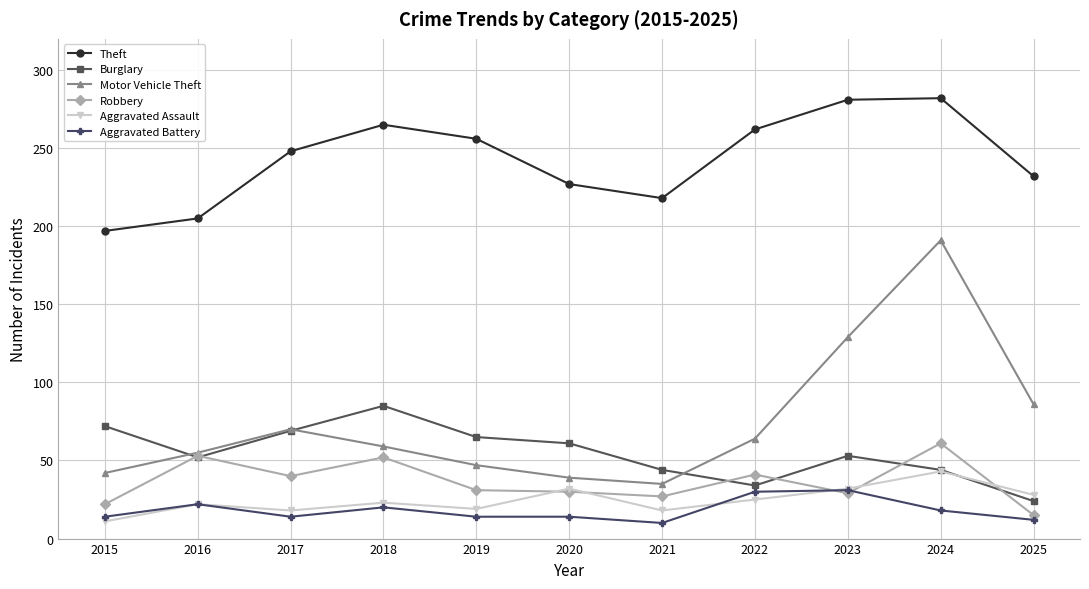

Rank the series by their maximum value, from lowest to highest.

Aggravated Battery, Aggravated Assault, Robbery, Burglary, Motor Vehicle Theft, Theft